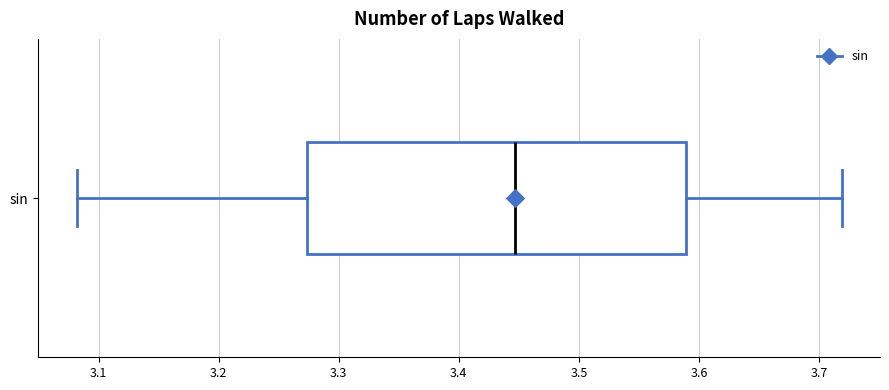

Transcribe this box plot: give where the median line is, the range the box spans, and where the two whiskers end, as read against the x-axis. The values are not printed on the chart, so give them approximately, as read against the axis.

median 3.45, box 3.27 to 3.59, whiskers 3.08 to 3.72